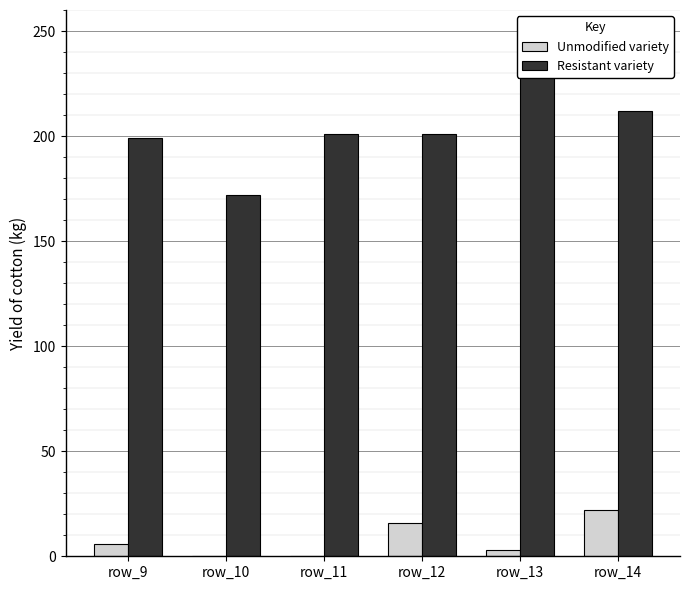

How many values in the Unmodified variety series are below 6?

3